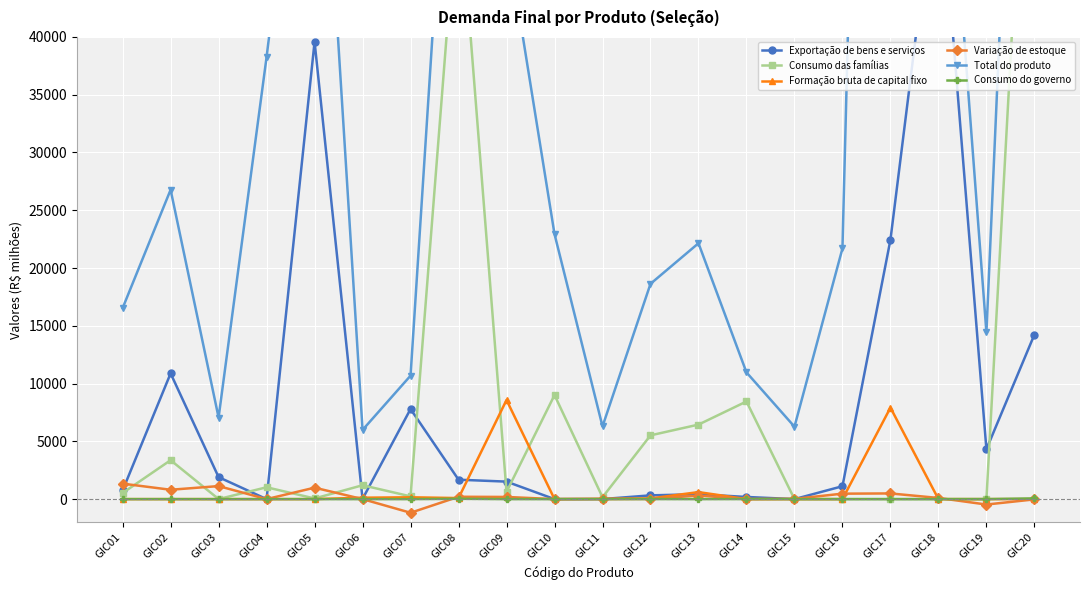

At which category does Formação bruta de capital fixo reach its first local peak?

GIC07